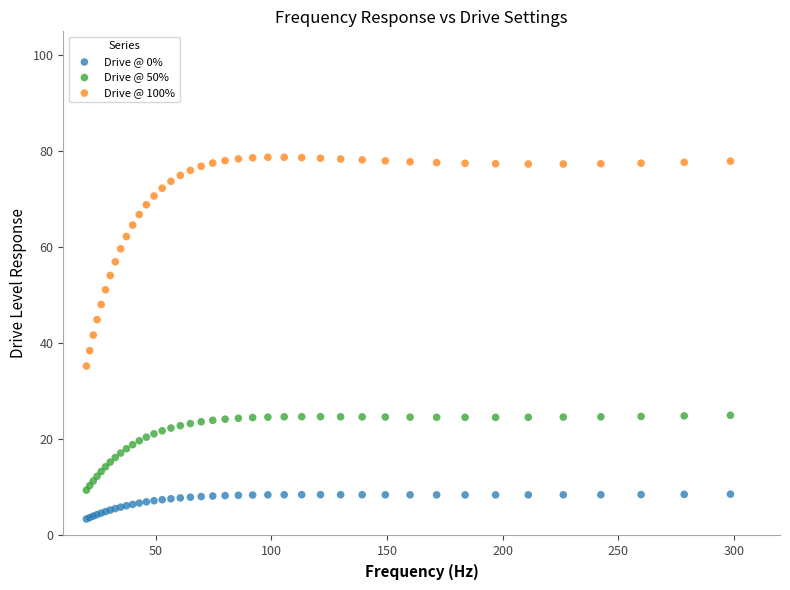

Which series reaches the maximum Y coordinate?

Drive @ 100%